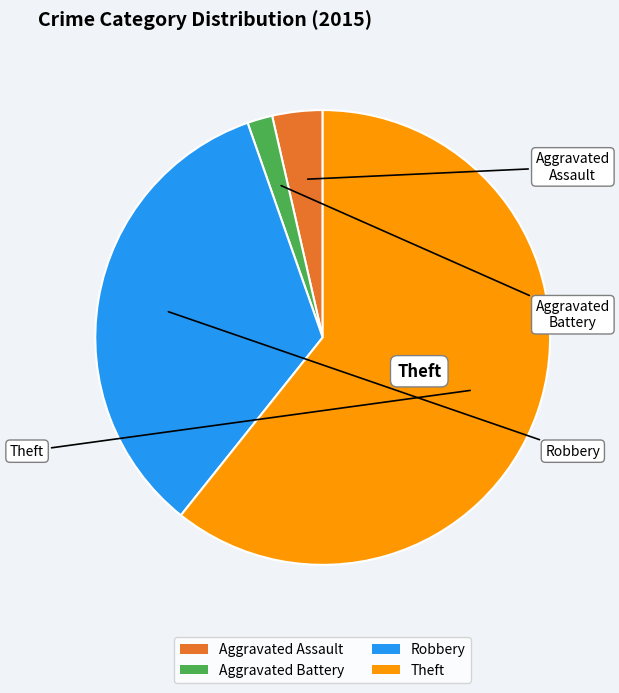

How many segments does this pie chart have?

4